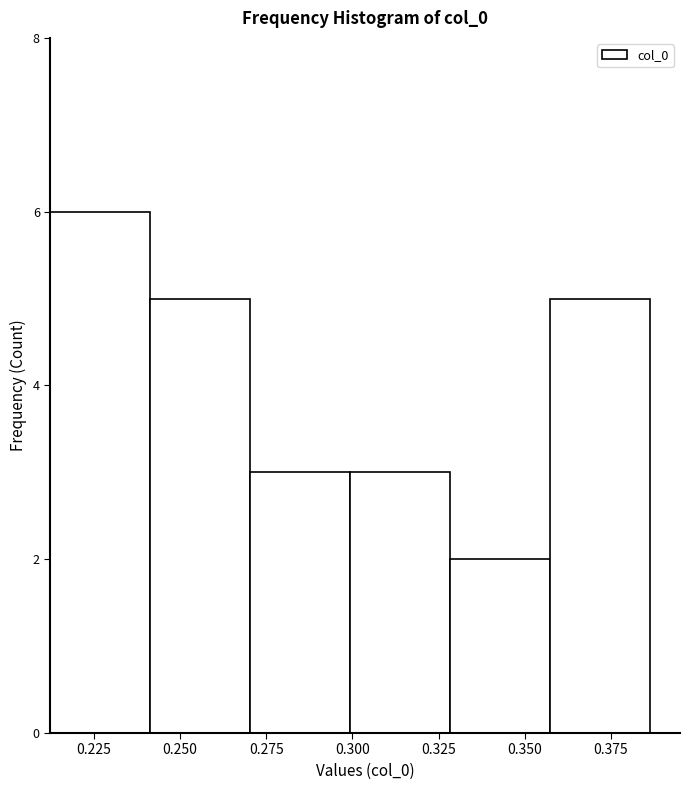

Reading left to right, list every bar in this chart as the range it spans on the x-axis followed by its height. Neither the bar edges nor the heights are printed on the chart, so give them approximately, as read against the axes.

0.210 to 0.240: 6
0.240 to 0.270: 5
0.270 to 0.300: 3
0.300 to 0.330: 3
0.330 to 0.355: 2
0.355 to 0.385: 5